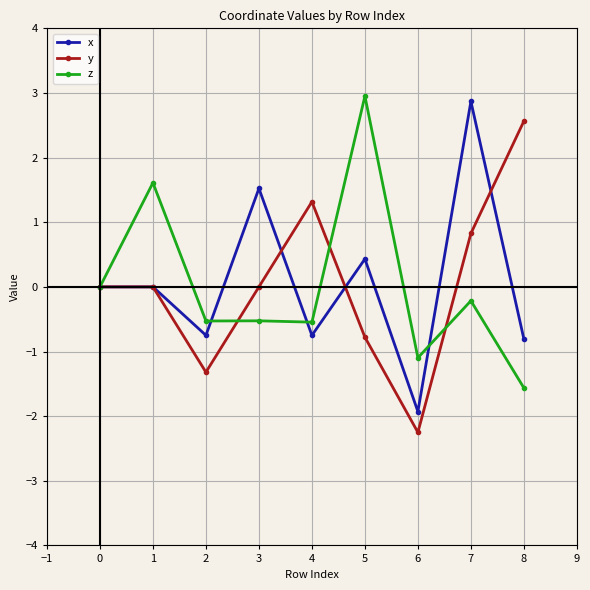

How many lines are shown in the chart?

3